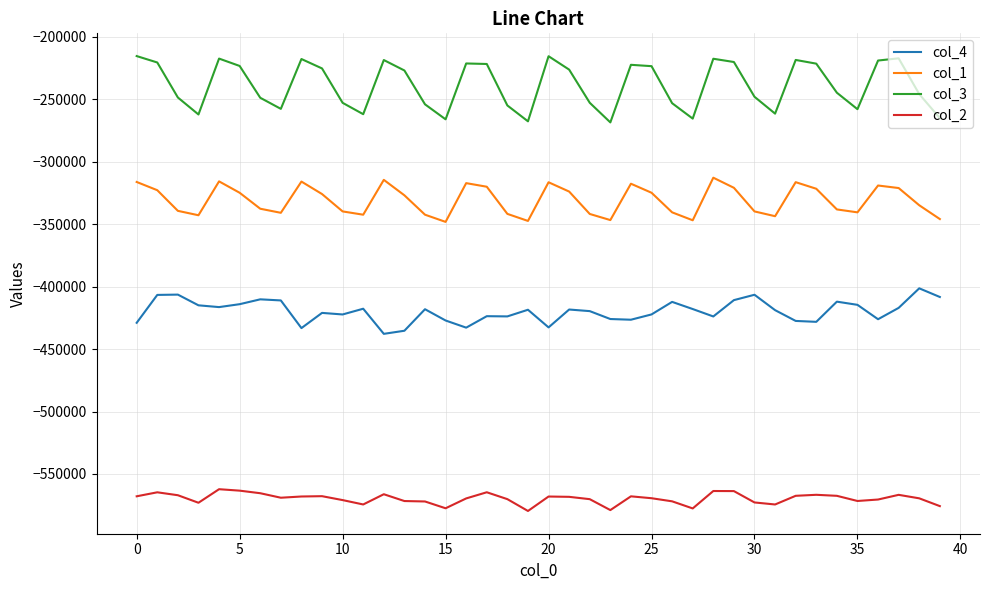

True or false: col_3 and col_4 cross at least once.

False